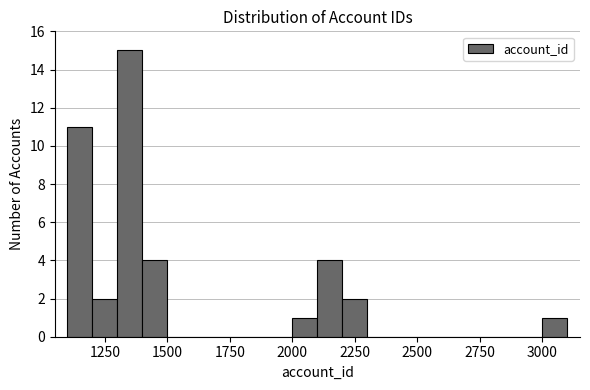

Around what value on the x-axis is the tallest bar? Give the approximate position of its centre, as read against the axis.

1350